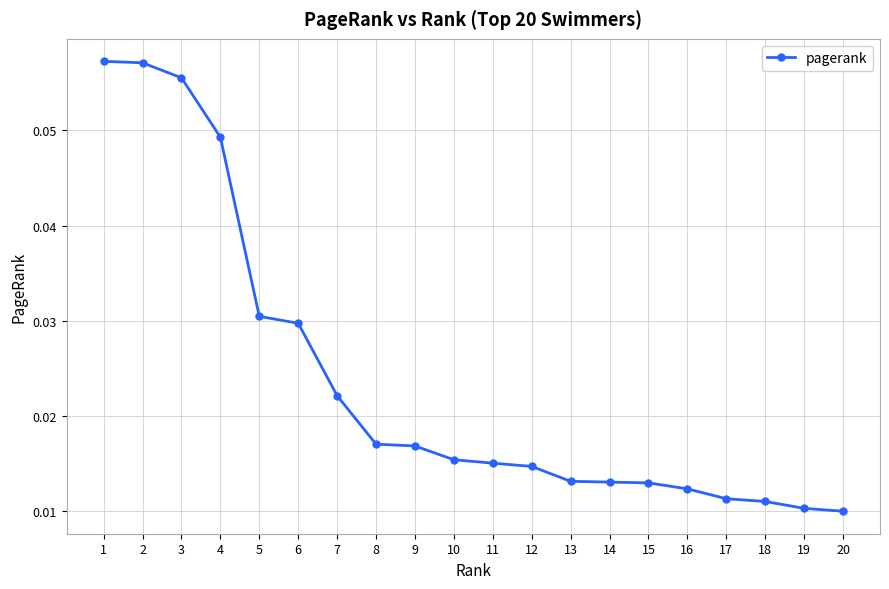

Count the values in the range 0 to 1.

20